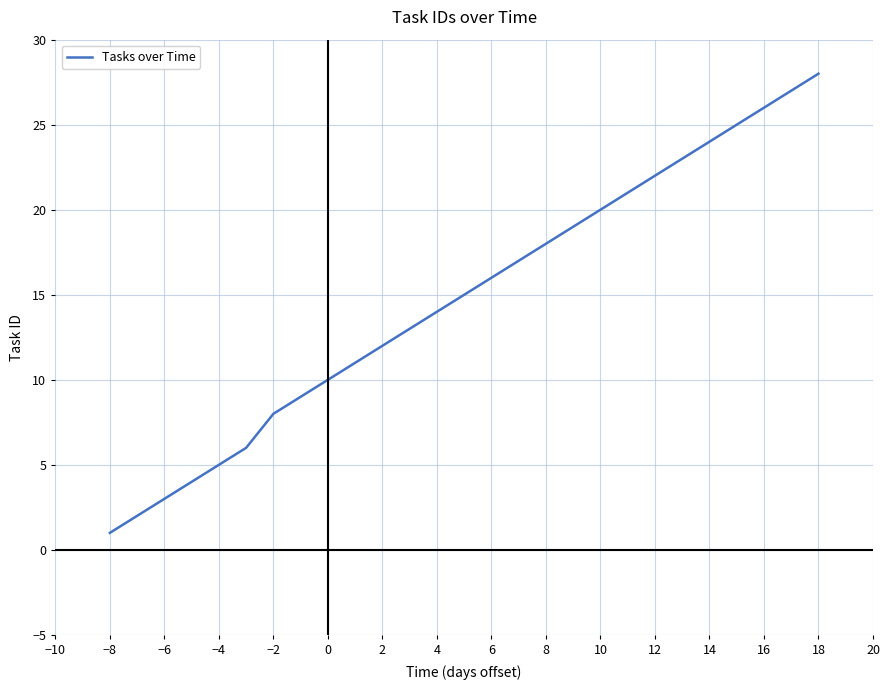

Reading left to right, extract all data points from this chart.

1	2	3	4	5	6	8	9	10	11	12	13	14	15	16	17	18	19	20	21	22	23	24	25	26	27	28